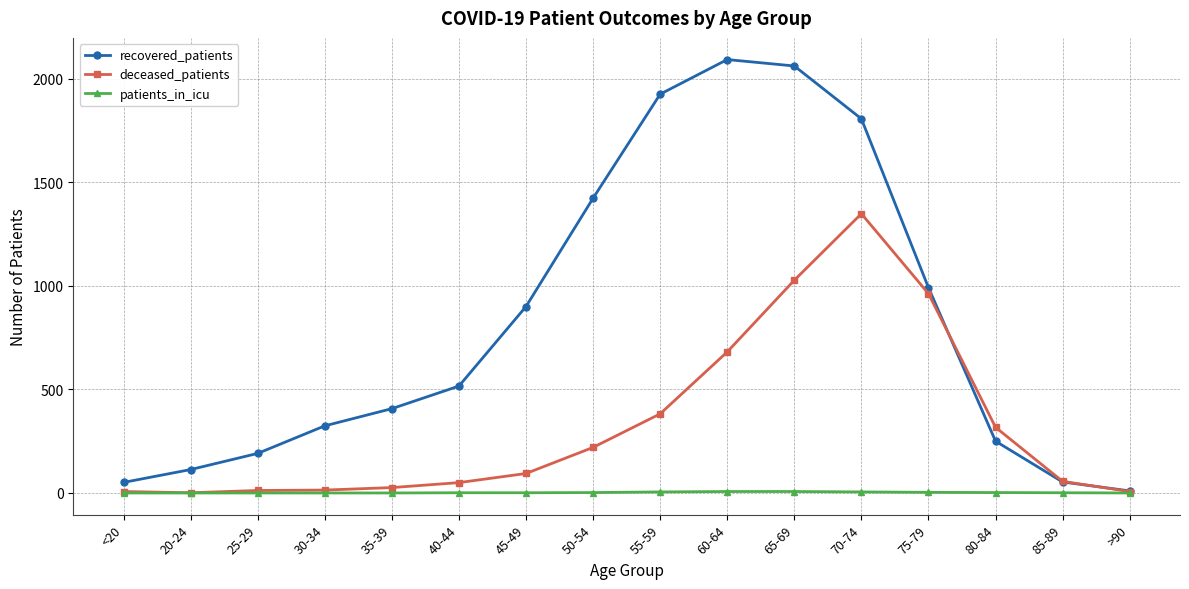

Rank the series by their average value, from lowest to highest.

patients_in_icu, deceased_patients, recovered_patients